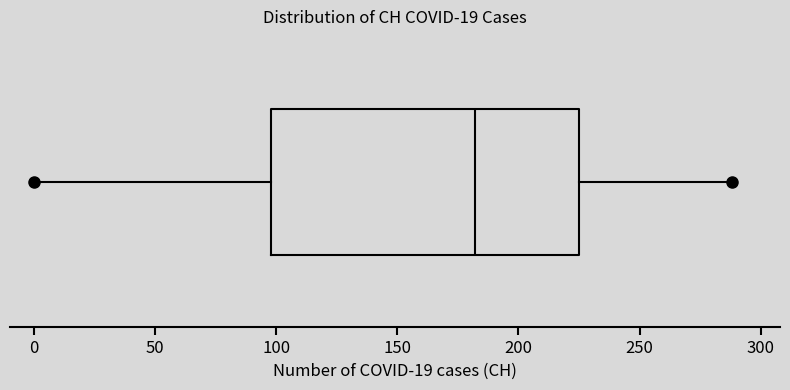

Transcribe this box plot: give where the median line is, the range the box spans, and where the two whiskers end, as read against the x-axis. The values are not printed on the chart, so give them approximately, as read against the axis.

median 180, box 100 to 225, whiskers 0 to 290